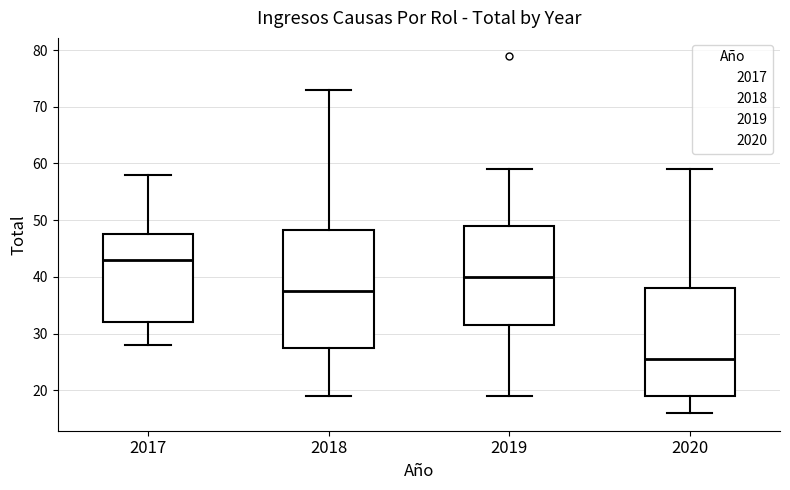

Which box's median line is the lowest?

2020